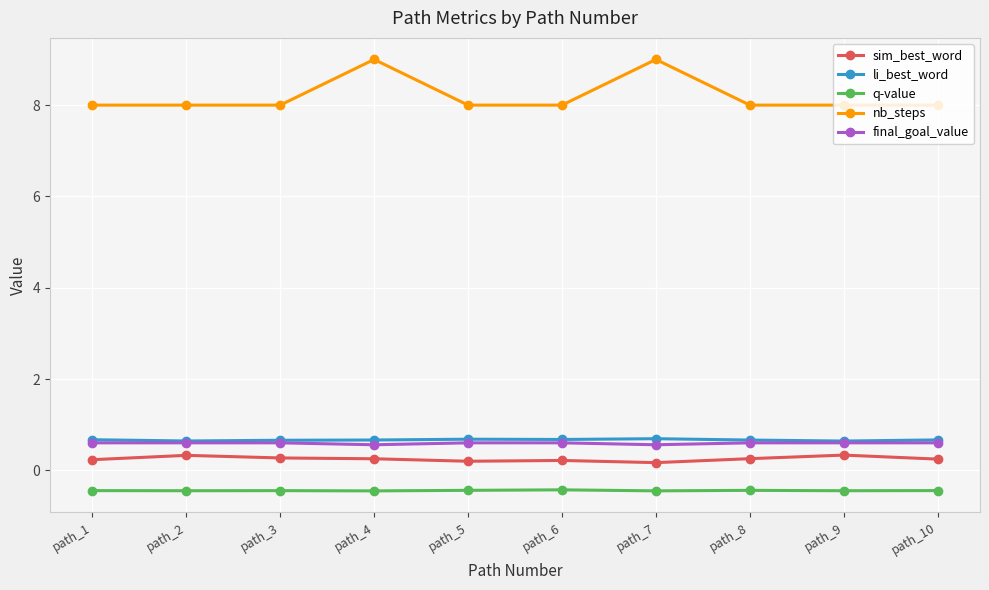

What is the highest value of the nb_steps series?

9.0